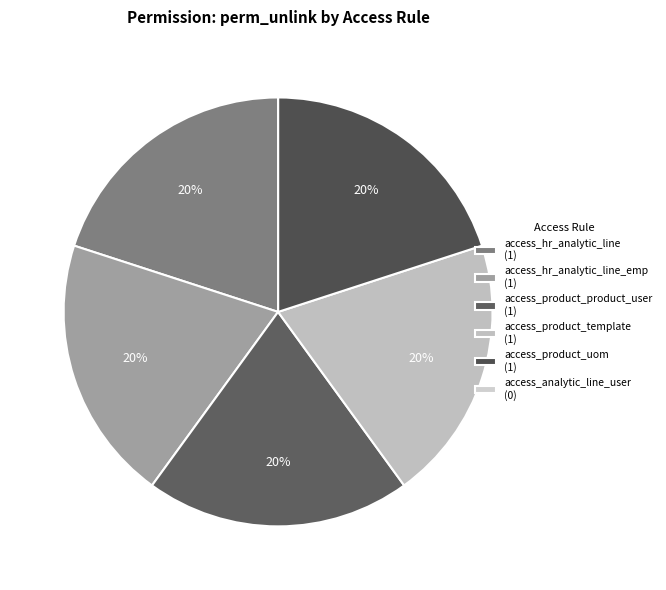

To the nearest percent, what is the average slice percentage?

17%